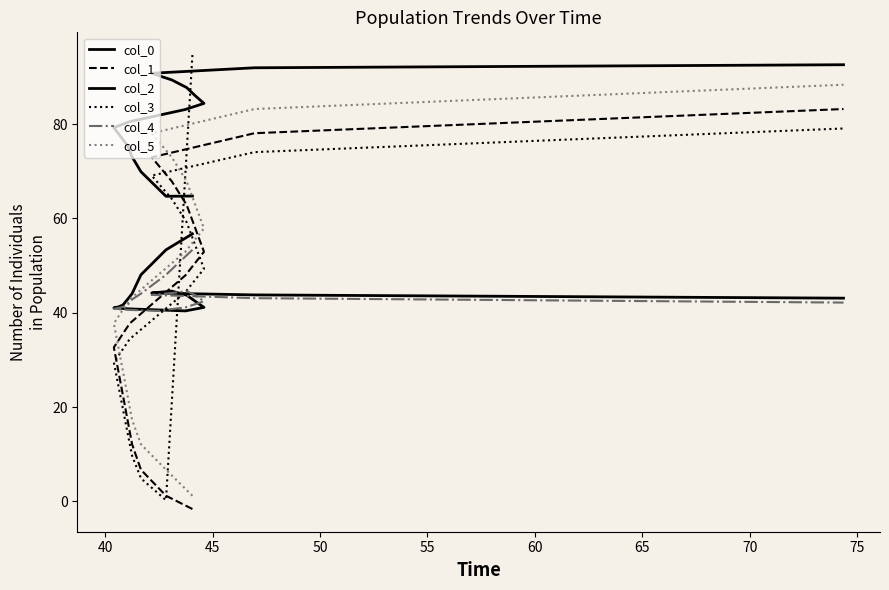

How many interior local peaks does the col_4 series have?

1